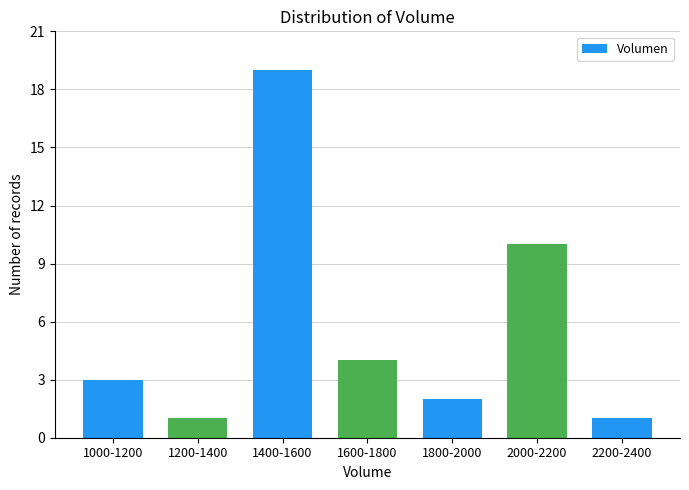

Reading left to right, list all the values displayed in this chart.

1000-1200=3	1200-1400=1	1400-1600=19	1600-1800=4	1800-2000=2	2000-2200=10	2200-2400=1